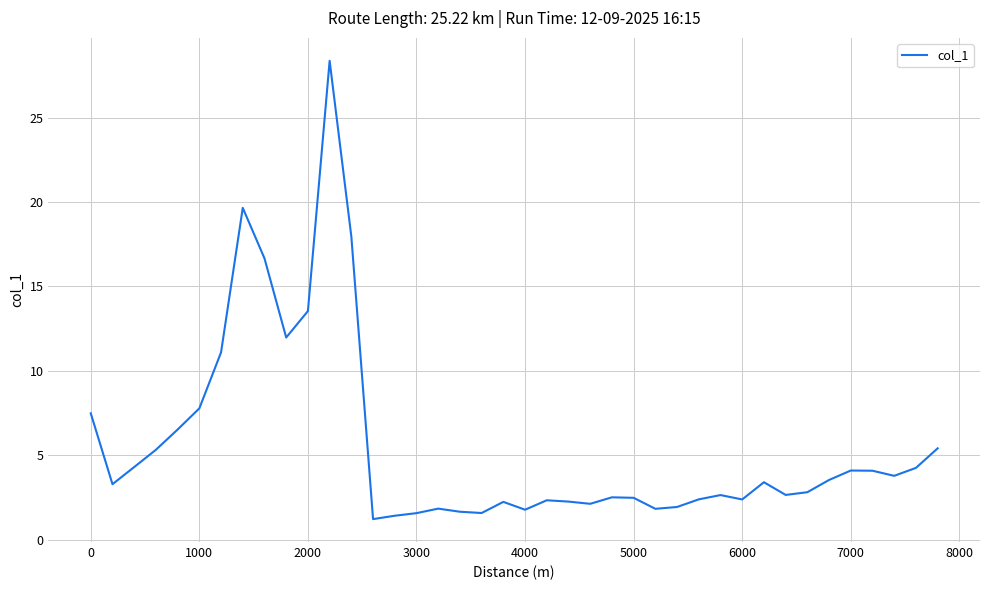

Count the number of categories in the chart.

40